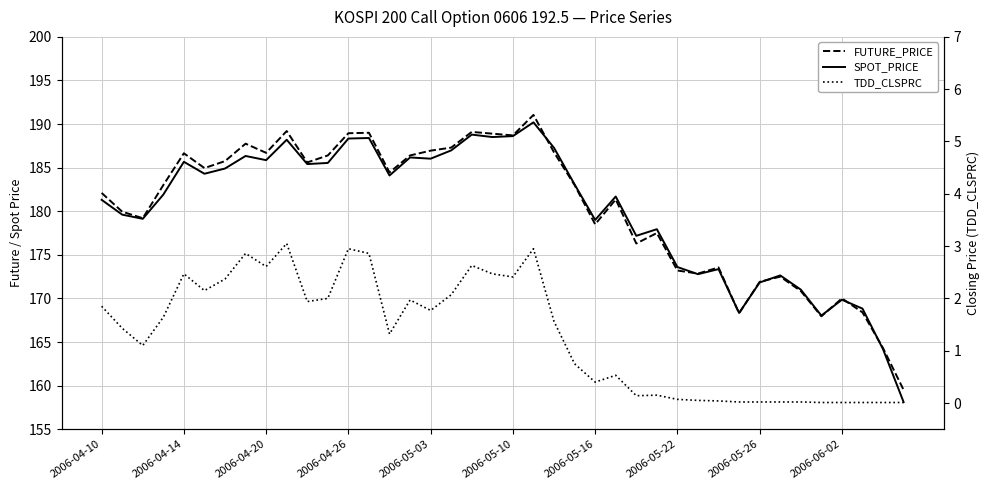

True or false: TDD_CLSPRC and FUTURE_PRICE intersect in this chart.

False